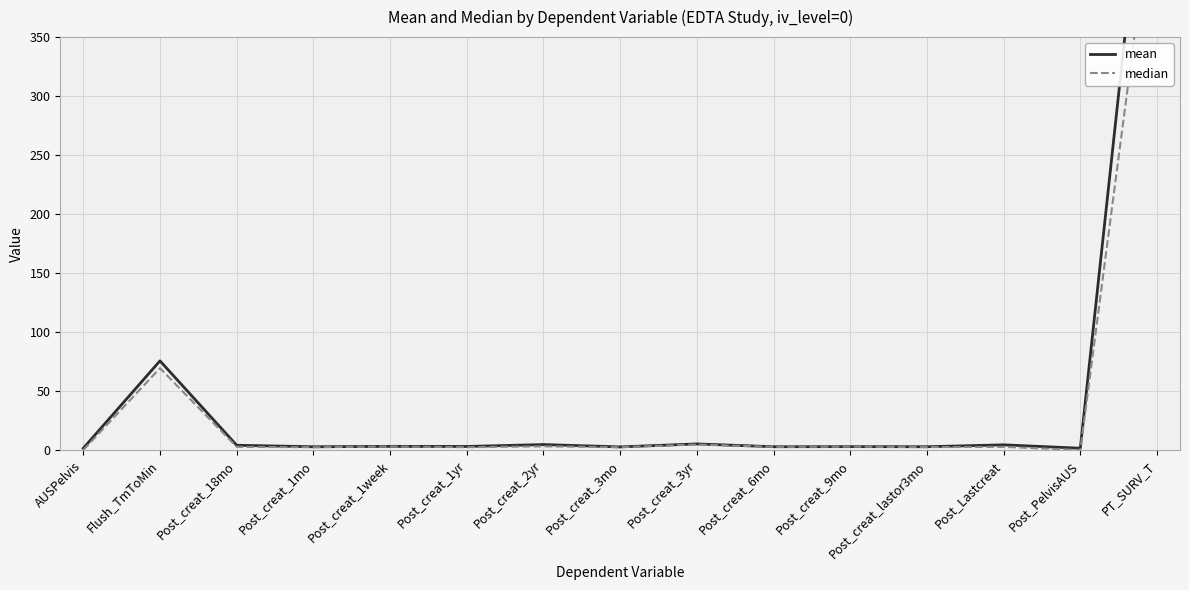

How many values in the mean series are below 3?

7